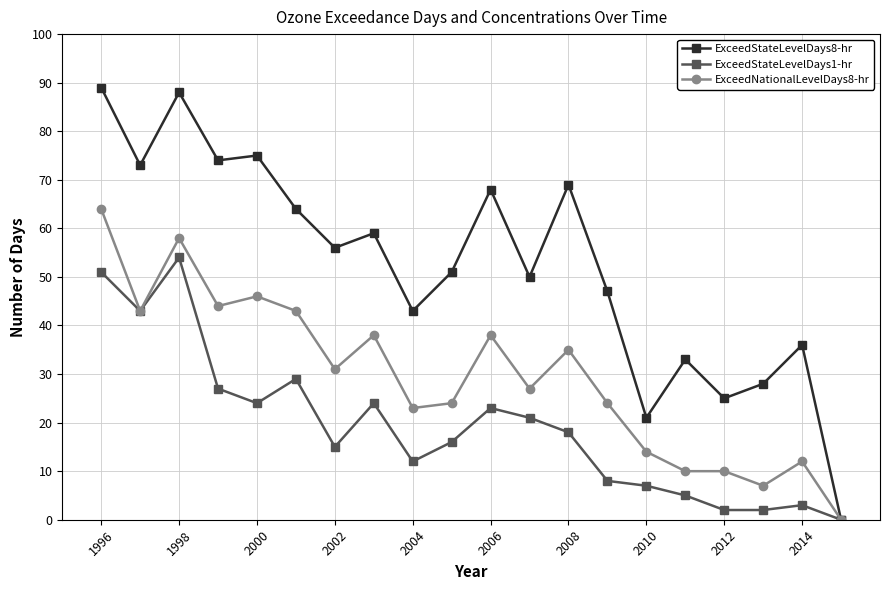

What is the value of the ExceedNationalLevelDays8-hr point at the 11th from the left?

38